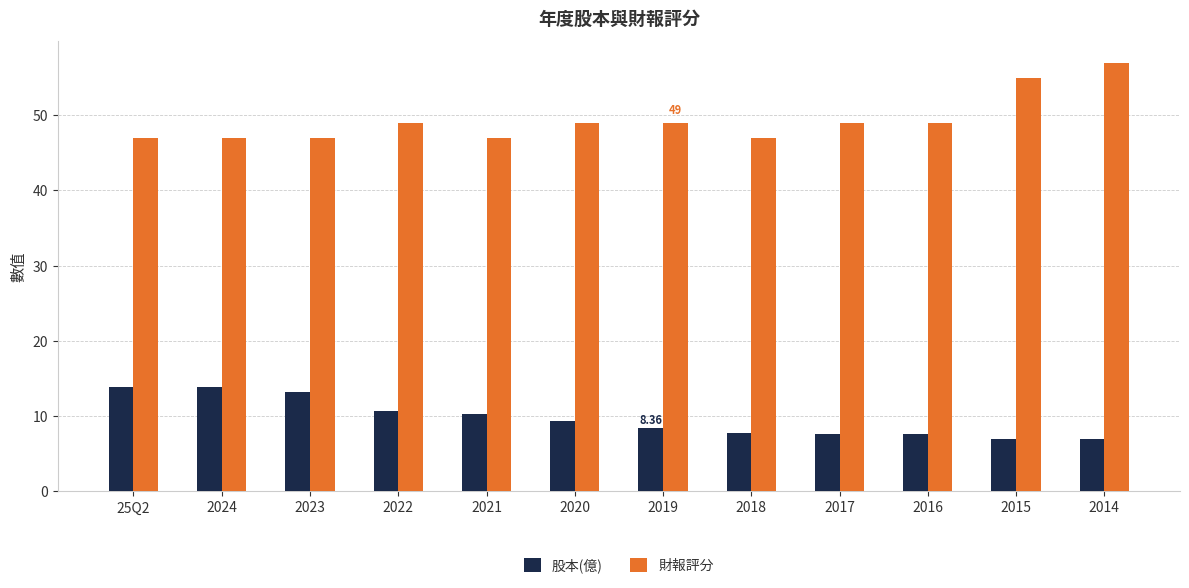

What is the value of the 財報評分 bar at the 3rd from the left?

47.0